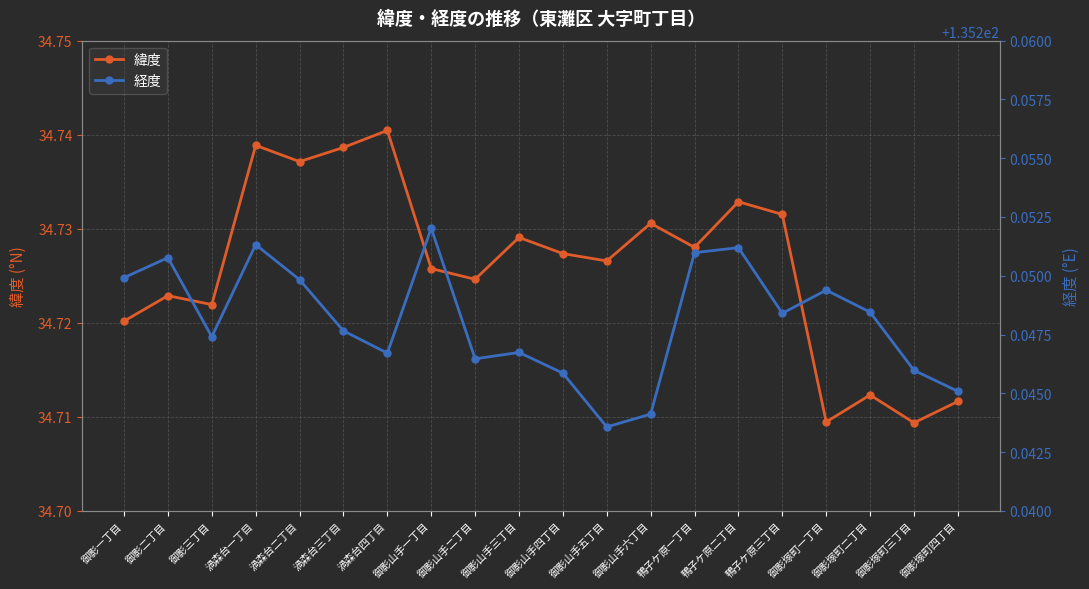

True or false: 経度 and 緯度 cross at least once.

False